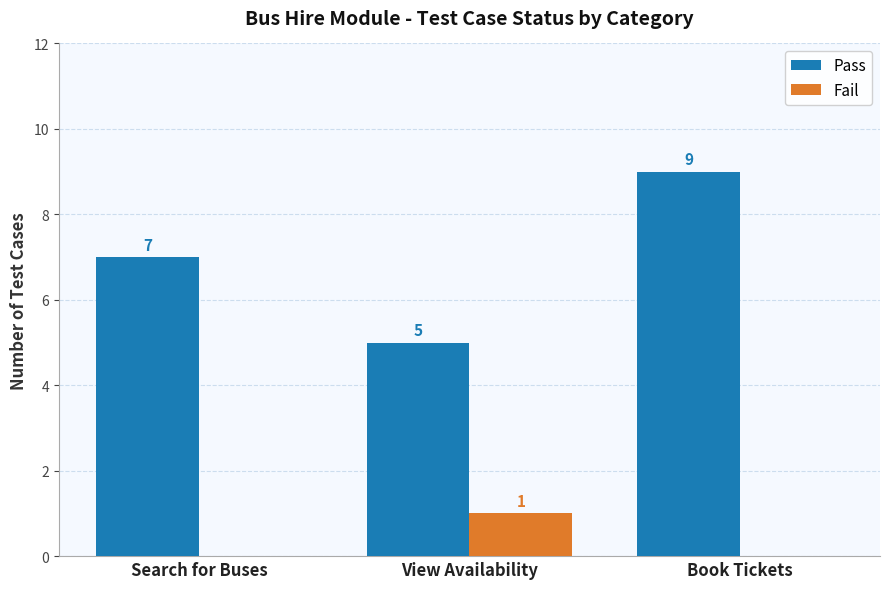

At which category is the sum across all series the highest?

Book Tickets